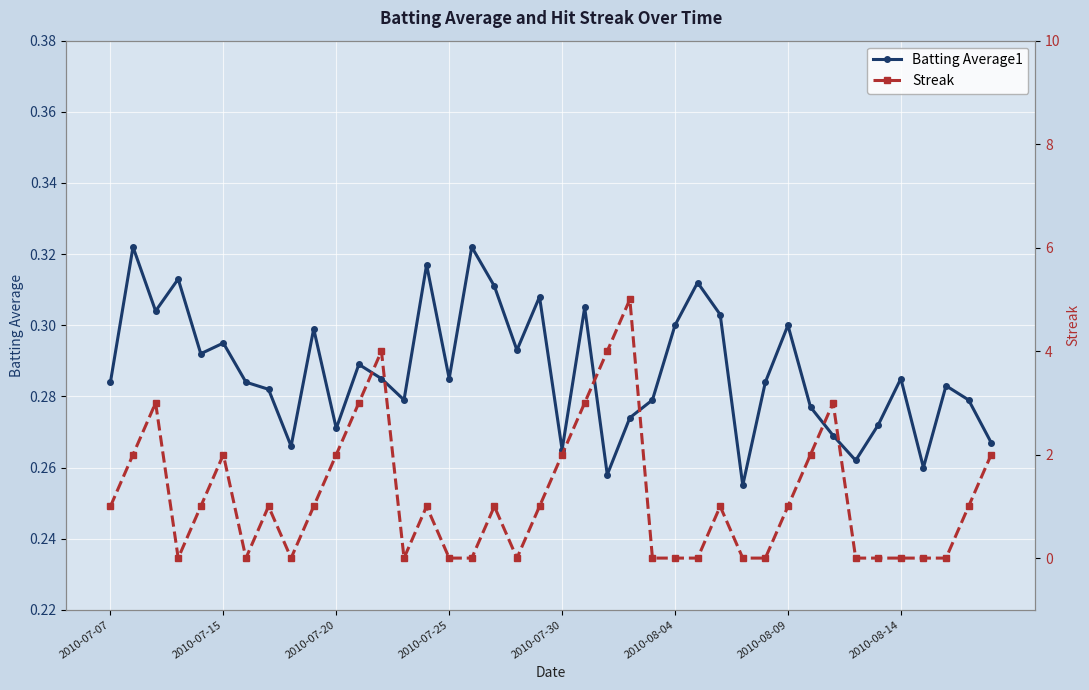

Count the number of data series in this chart.

2